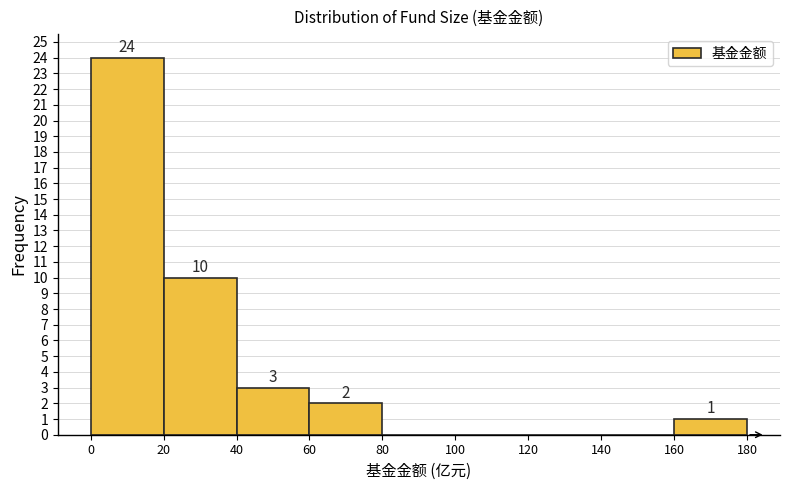

Over which range of the x-axis is the bar tallest?

0 to 20